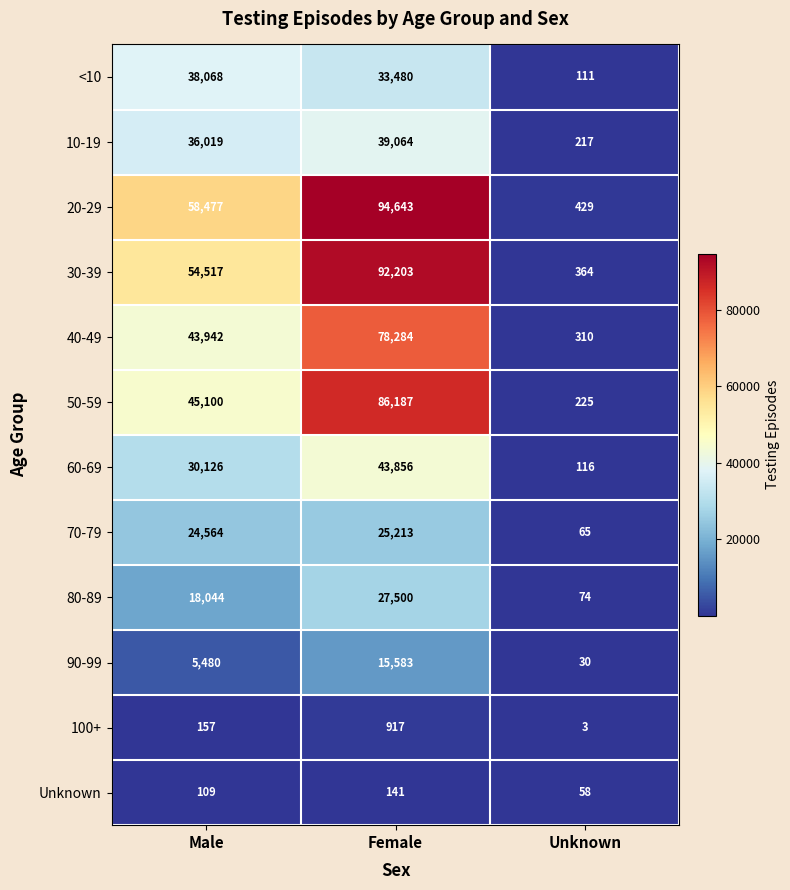

Rank the series by their maximum value, from lowest to highest.

Unknown, 100+, 90-99, 70-79, 80-89, <10, 10-19, 60-69, 40-49, 50-59, 30-39, 20-29